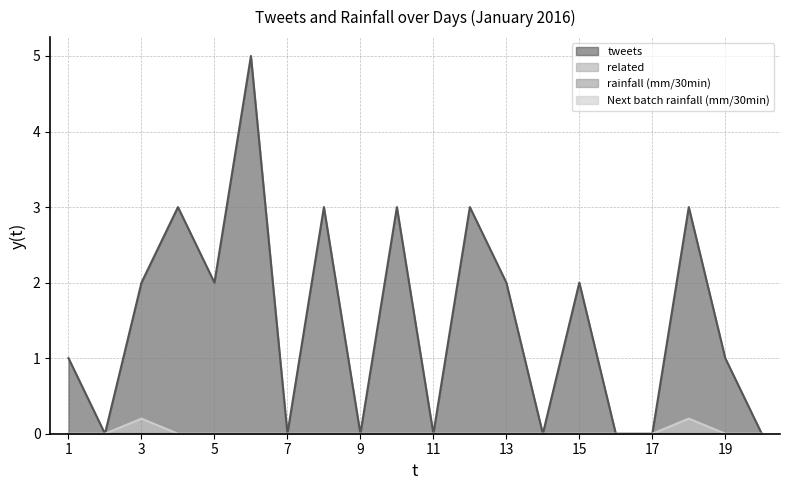

True or false: tweets has more than 1 points higher than both neighbors.

True